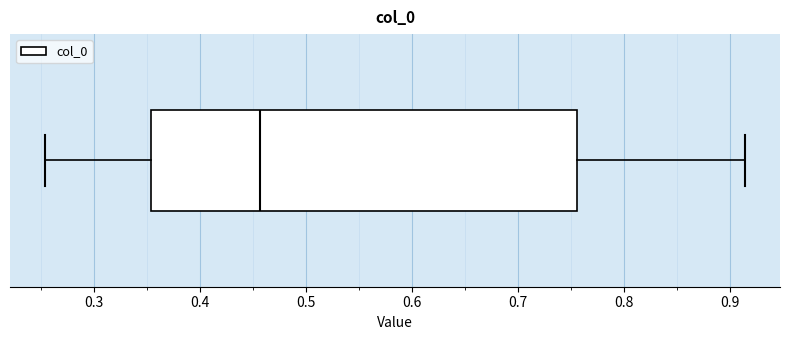

Where does the median line of the box sit on the x-axis? The values are not printed on the chart, so give them approximately, as read against the axis.

0.46